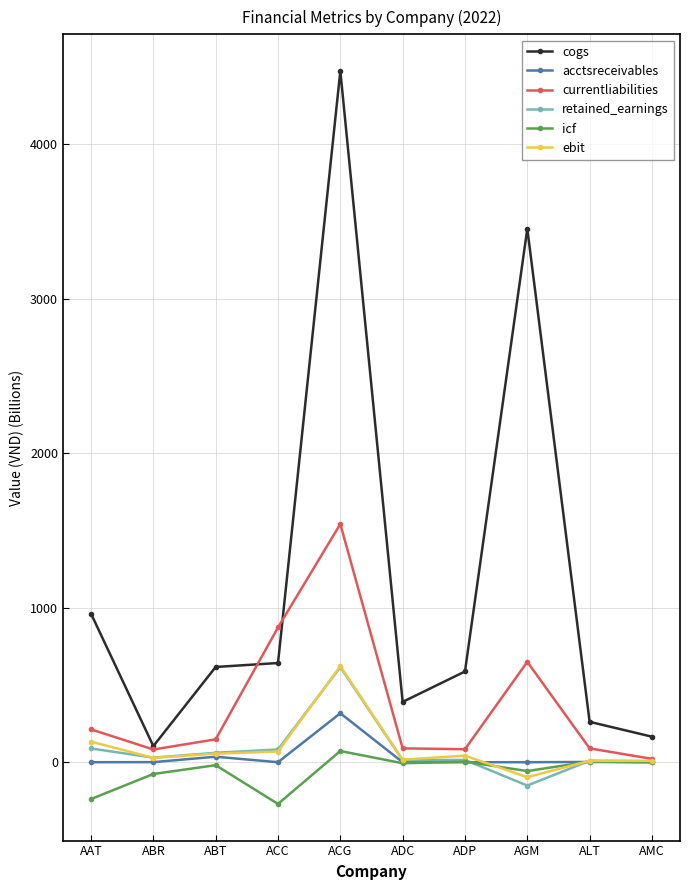

Is this an area chart (filled region under the line)?

No